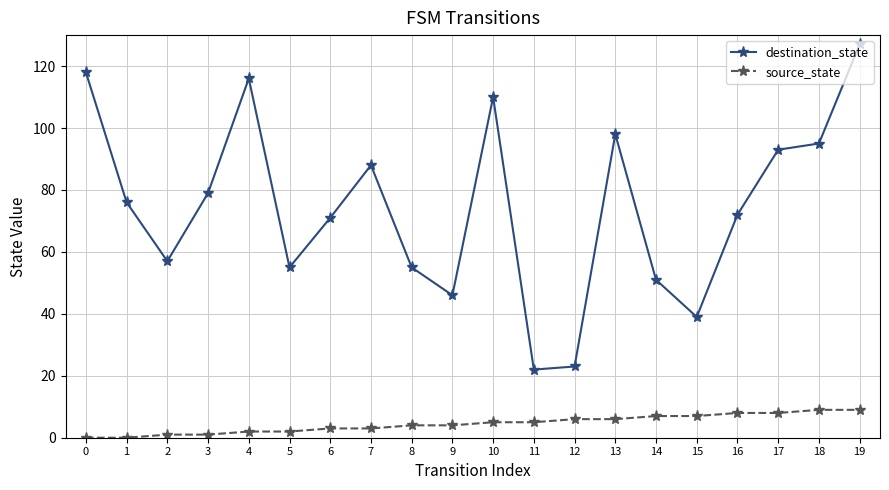

What is the difference between the maximum and minimum values in the destination_state series?

105